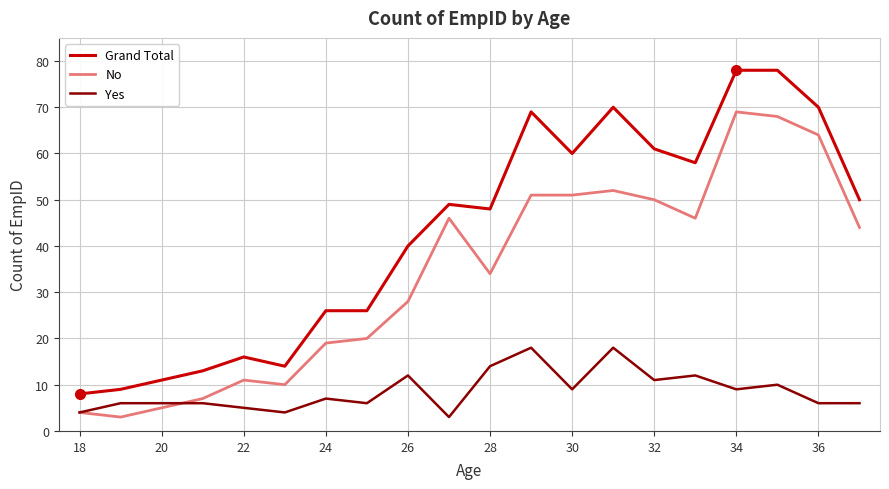

What is the smallest value displayed?

3